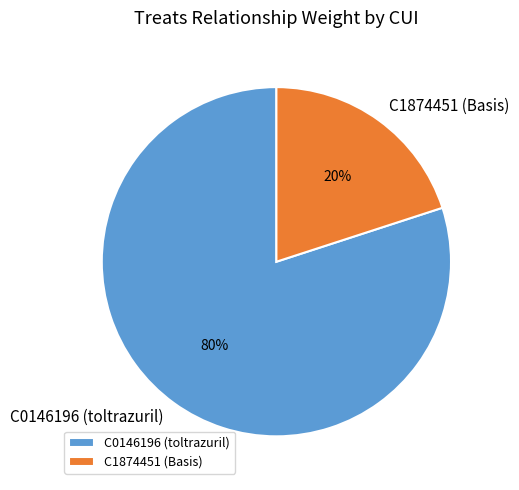

What is the largest slice in the pie chart?

C0146196 (toltrazuril)